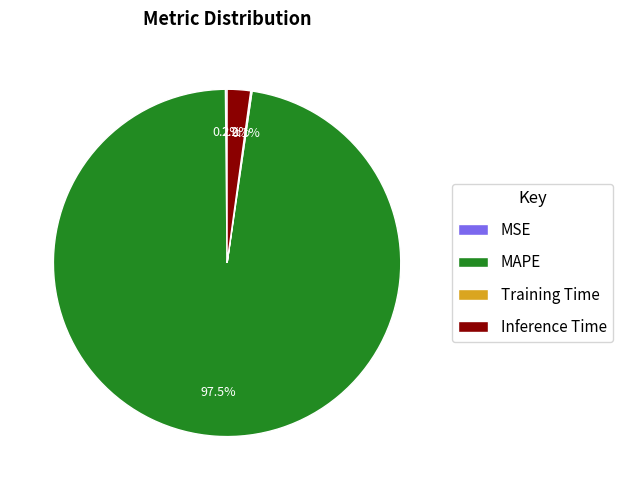

Is the sum of Inference Time and MAPE greater than half?

Yes